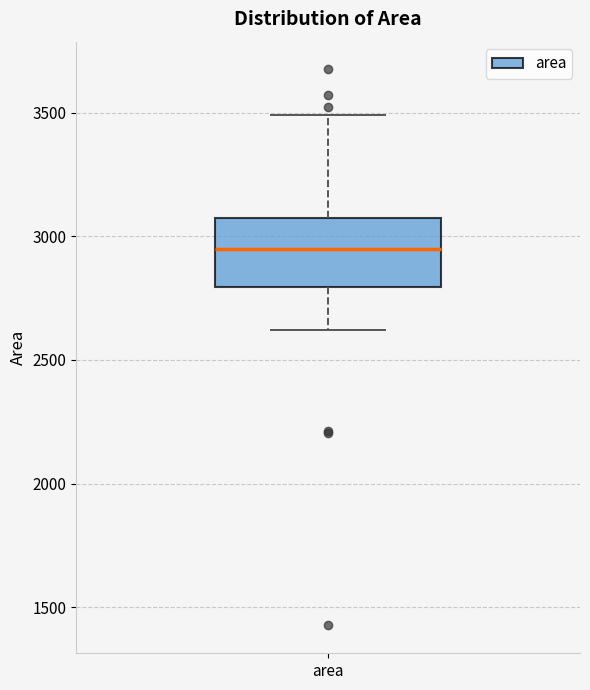

Read this box plot against the y-axis: the position of the median line, the range covered by the box, and the ends of both whiskers. The values are not printed on the chart, so give them approximately, as read against the axis.

median 2950, box 2800 to 3100, whiskers 2600 to 3500